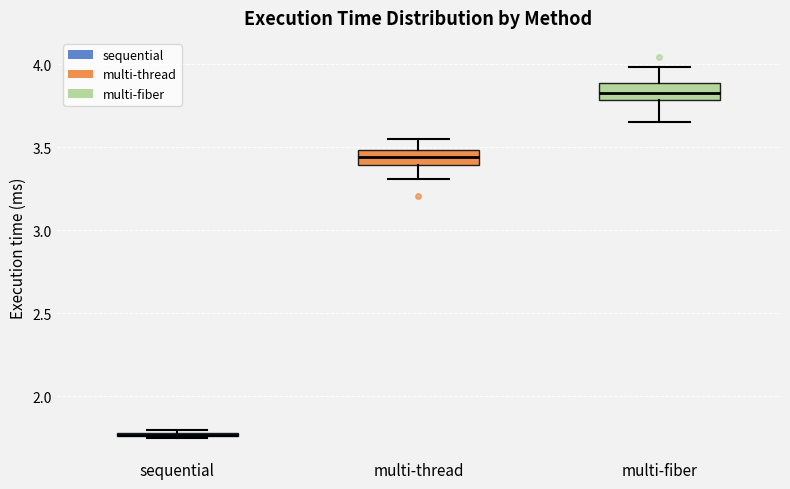

Where does the median line of the box for multi-fiber sit on the y-axis? The values are not printed on the chart, so give them approximately, as read against the axis.

3.85